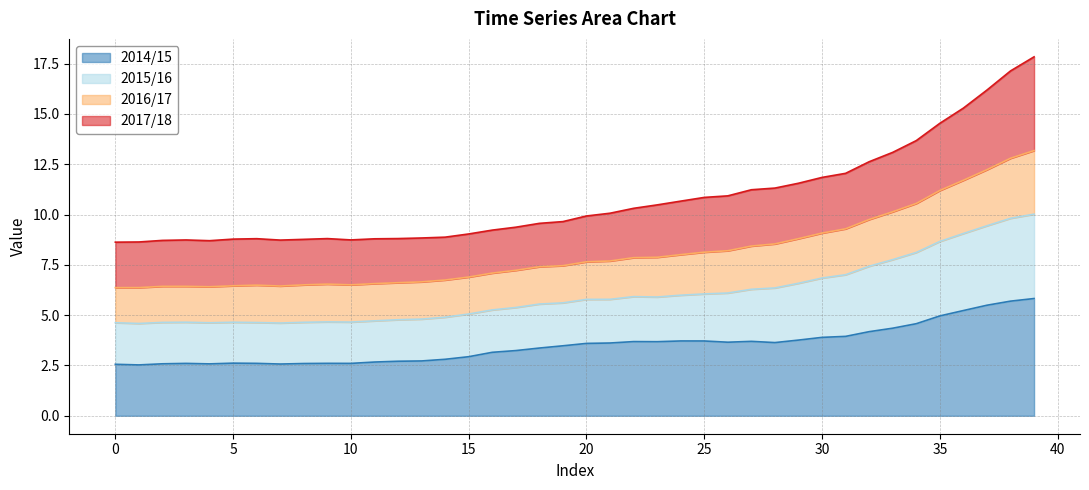

What is the total value across all series at 5?

8.8